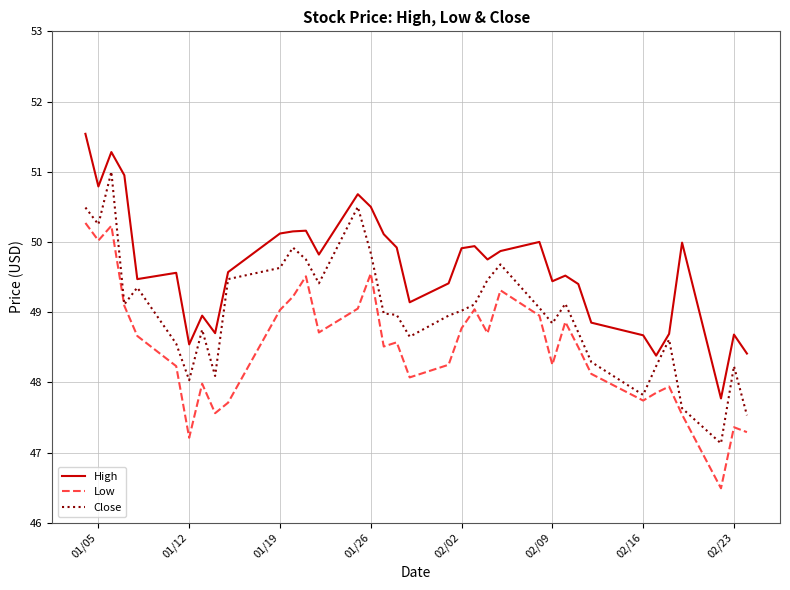

What is the maximum value for Close?

51.0